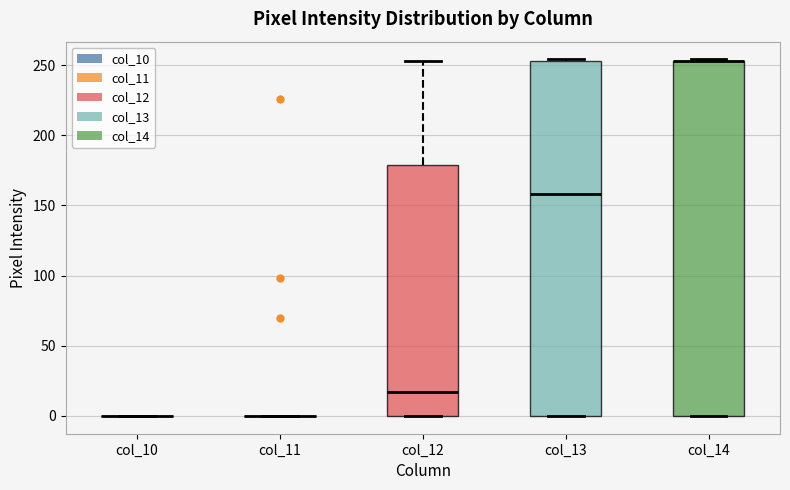

Reading left to right, read every box against the y-axis: the position of its median line, the range the box covers, and the ends of its whiskers. The values are not printed on the chart, so give them approximately, as read against the axis.

col_10: box collapsed to a line at 0, whiskers 0 to 0
col_11: box collapsed to a line at 0, whiskers 0 to 0
col_12: median 15, box 0 to 180, whiskers 0 to 255
col_13: median 160, box 0 to 255, whiskers 0 to 255
col_14: median 255 (drawn on the box's upper edge), box 0 to 255, whiskers 0 to 255